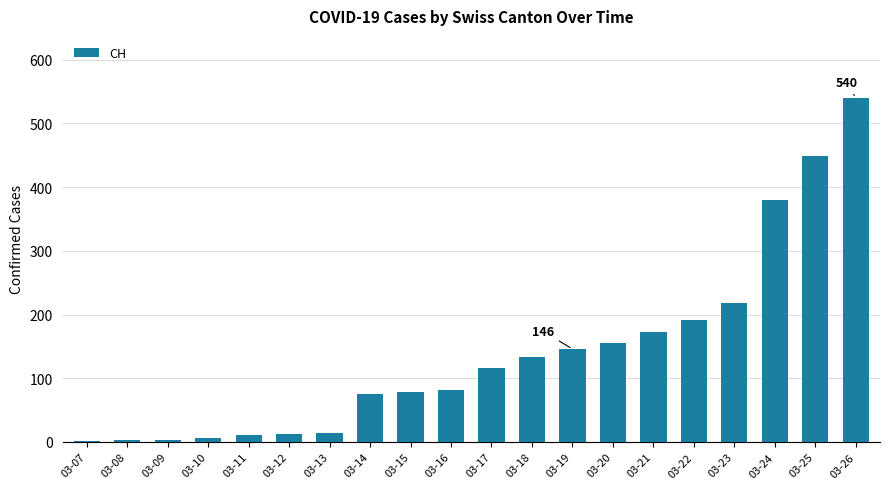

What is the minimum value shown in the chart?

2